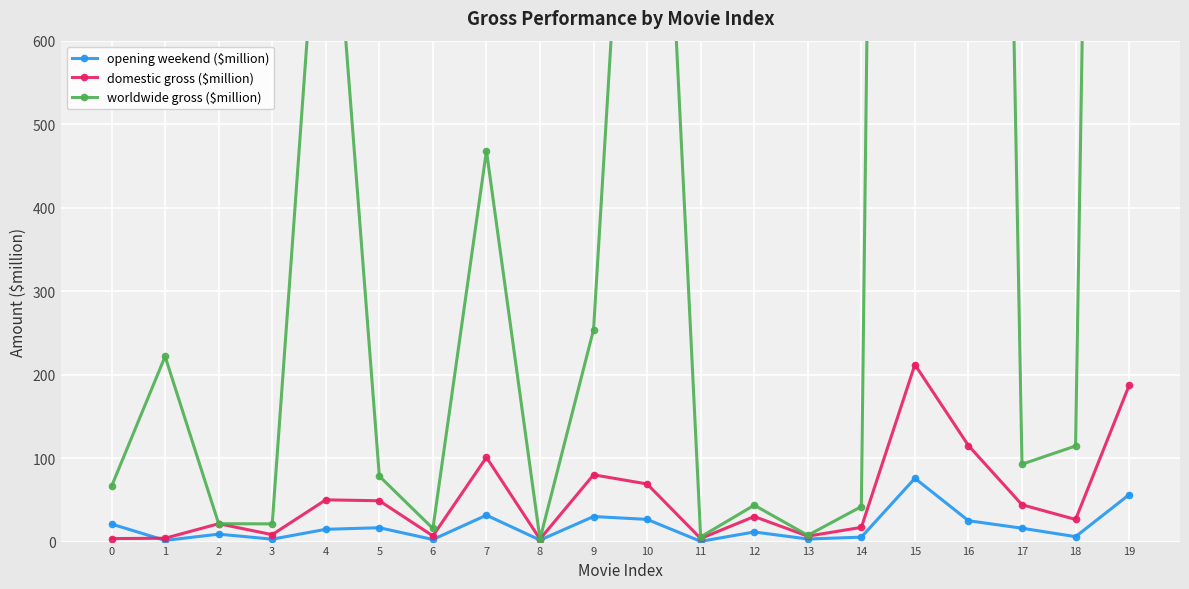

Where is the first local maximum for domestic gross ($million)?

2